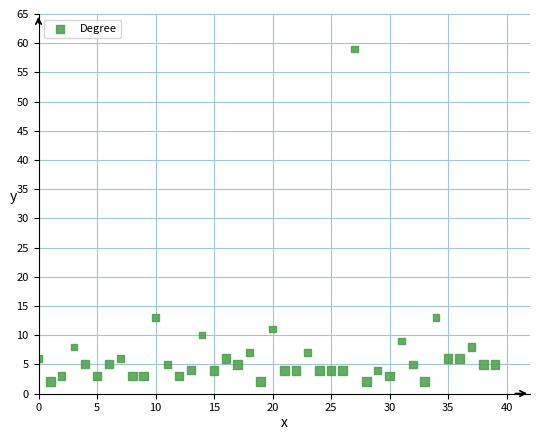

What is the range of Y values (max minus min)?

57